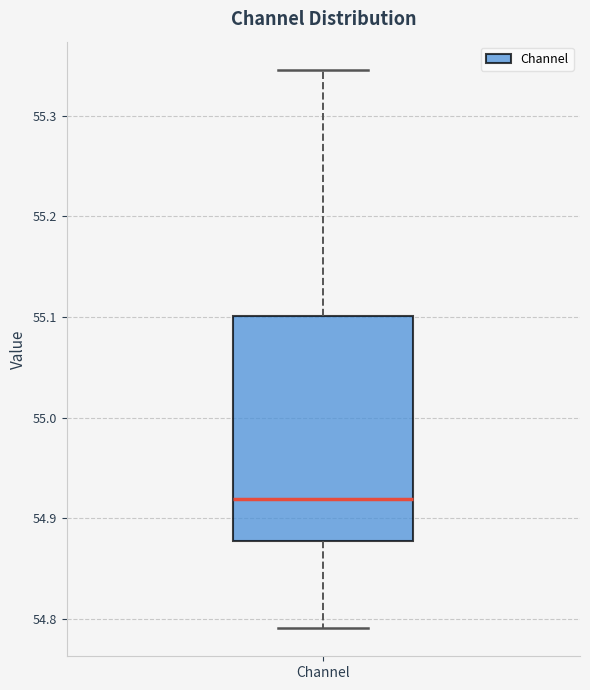

Where does the upper whisker of the box for Channel end on the y-axis? The values are not printed on the chart, so give them approximately, as read against the axis.

55.35